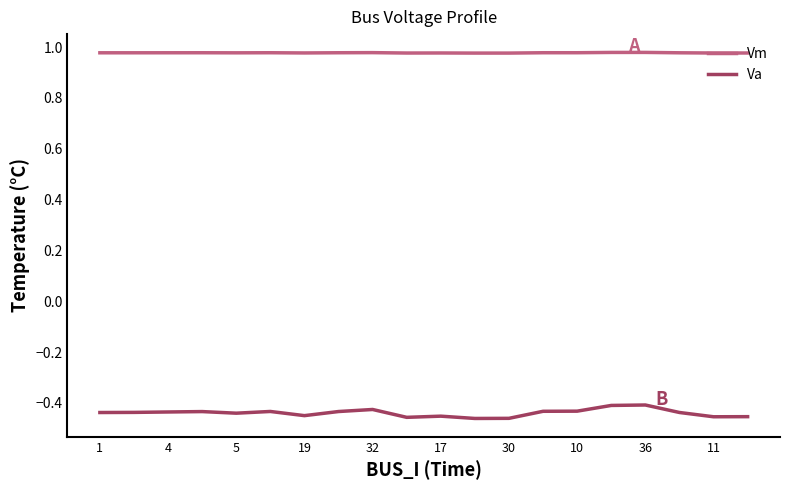

Rank the series by their average value, from lowest to highest.

Va, Vm